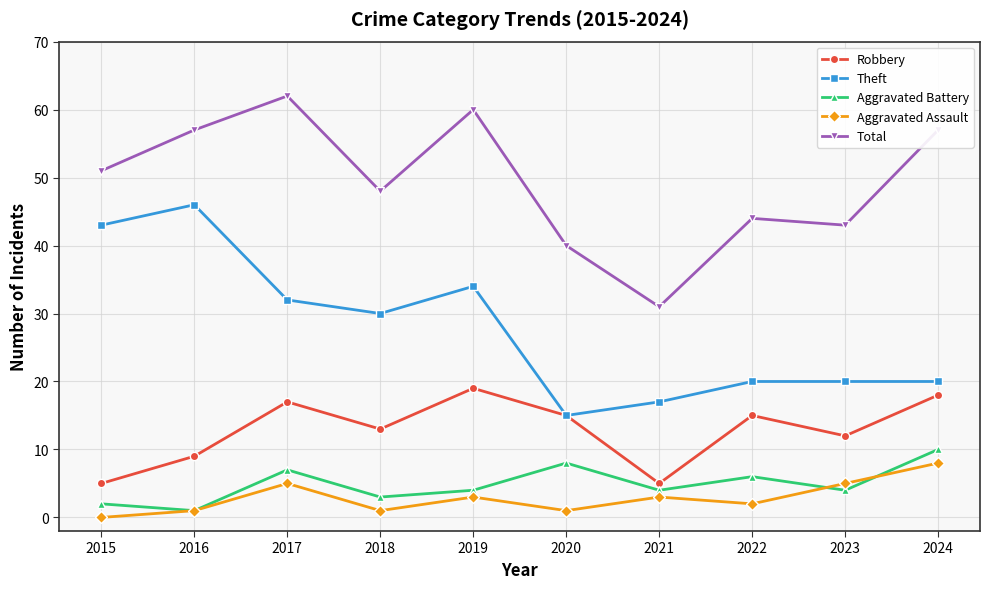

Which series has the largest total across all categories?

Total